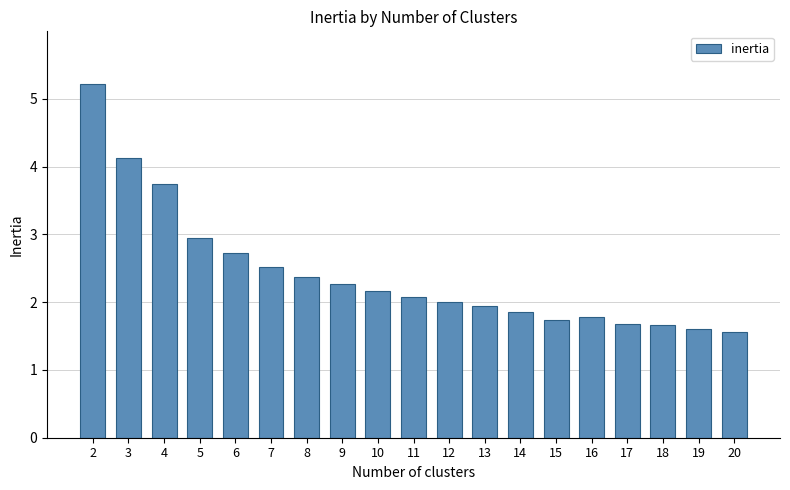

What is the difference between the maximum and minimum values?

3.7